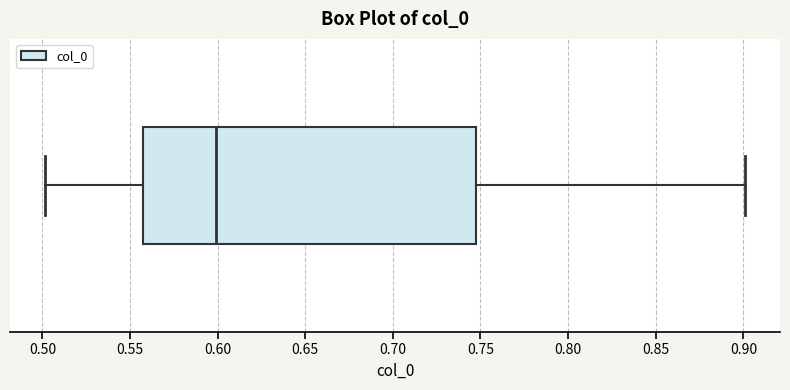

Where does the median line of the box sit on the x-axis? The values are not printed on the chart, so give them approximately, as read against the axis.

0.600